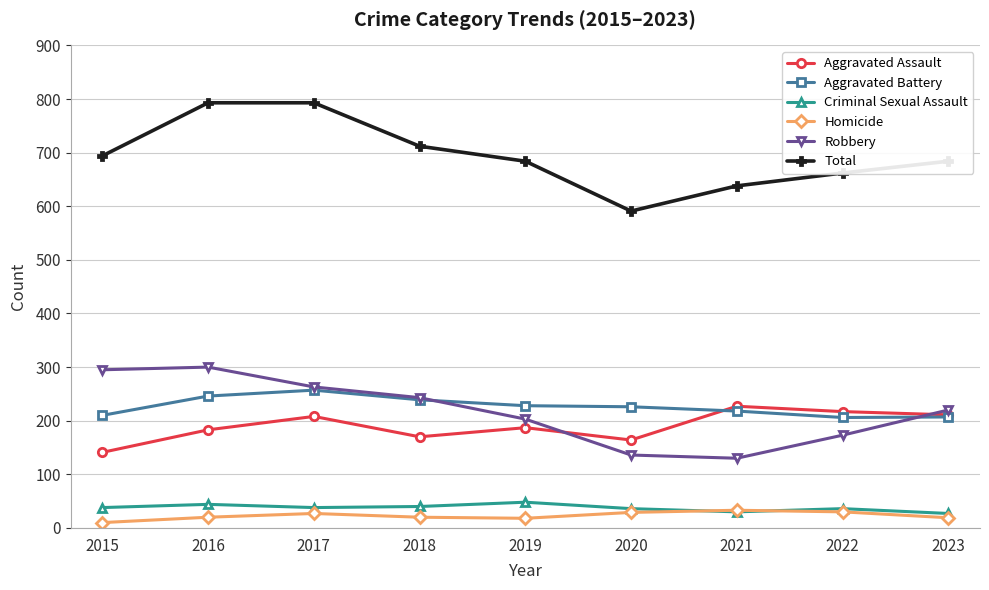

What are all the series names shown in the legend?

Aggravated Assault, Aggravated Battery, Criminal Sexual Assault, Homicide, Robbery, Total